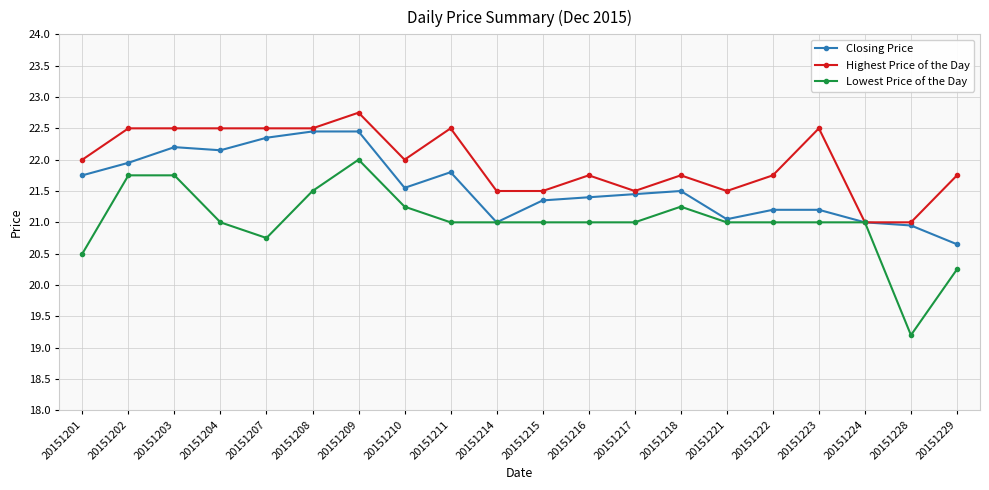

What are all the series names shown in the legend?

Closing Price, Highest Price of the Day, Lowest Price of the Day